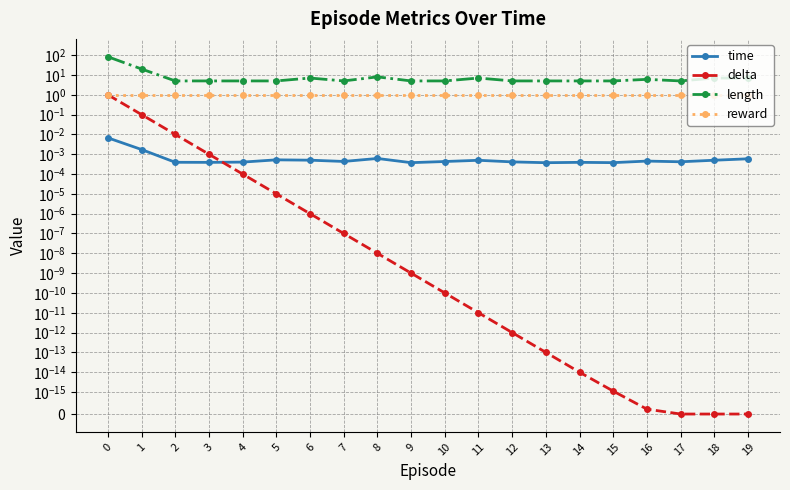

What is the value of the reward point at the 10th from the left?

1.0